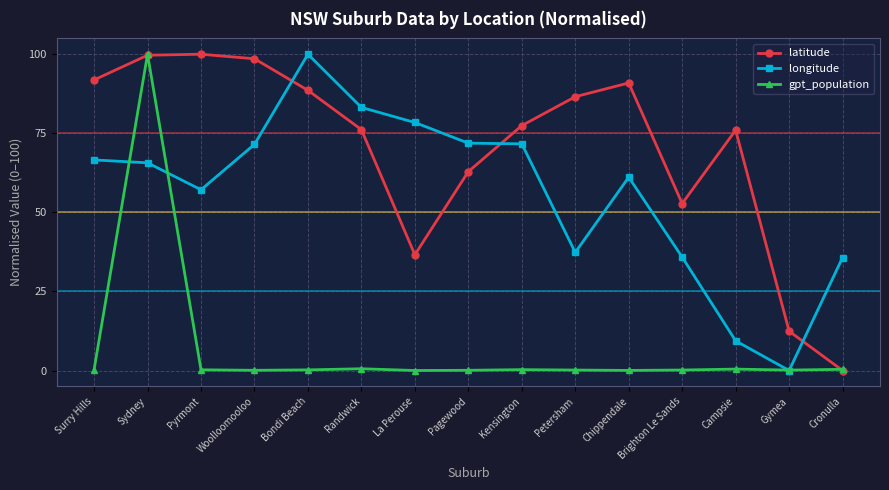

What is the spread (max minus min) of values at Petersham?

86.4